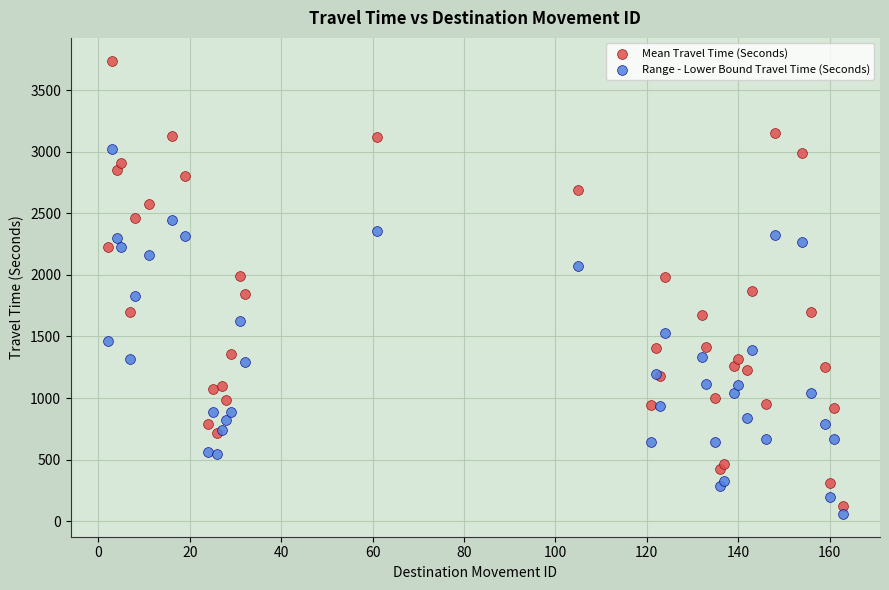

Which series has the widest spread of Y values?

Mean Travel Time (Seconds)